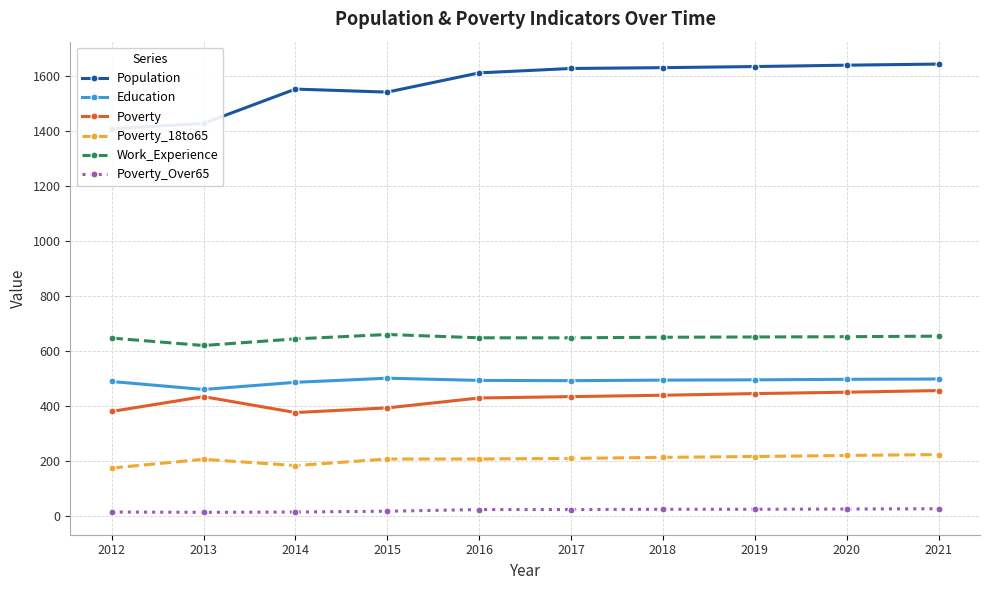

Rank the series by their maximum value, from highest to lowest.

Population, Work_Experience, Education, Poverty, Poverty_18to65, Poverty_Over65